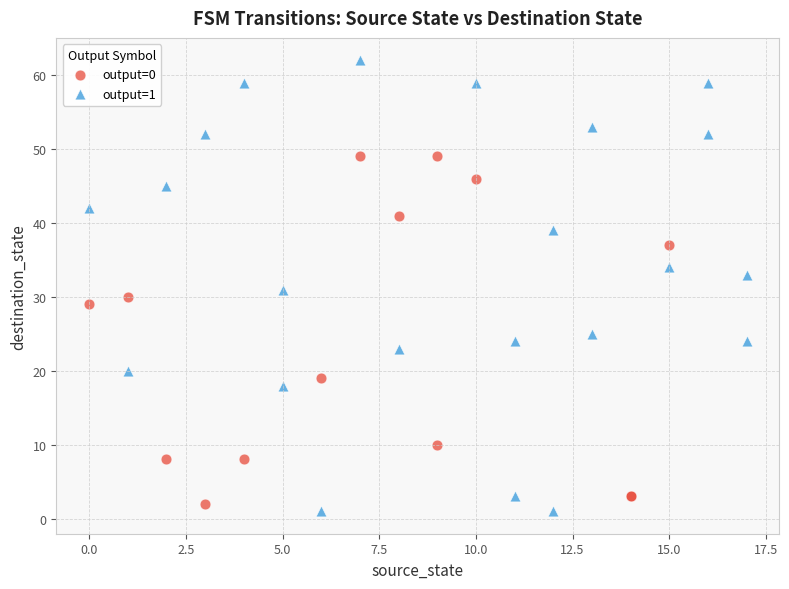

What are all the series names shown in the legend?

output=0, output=1